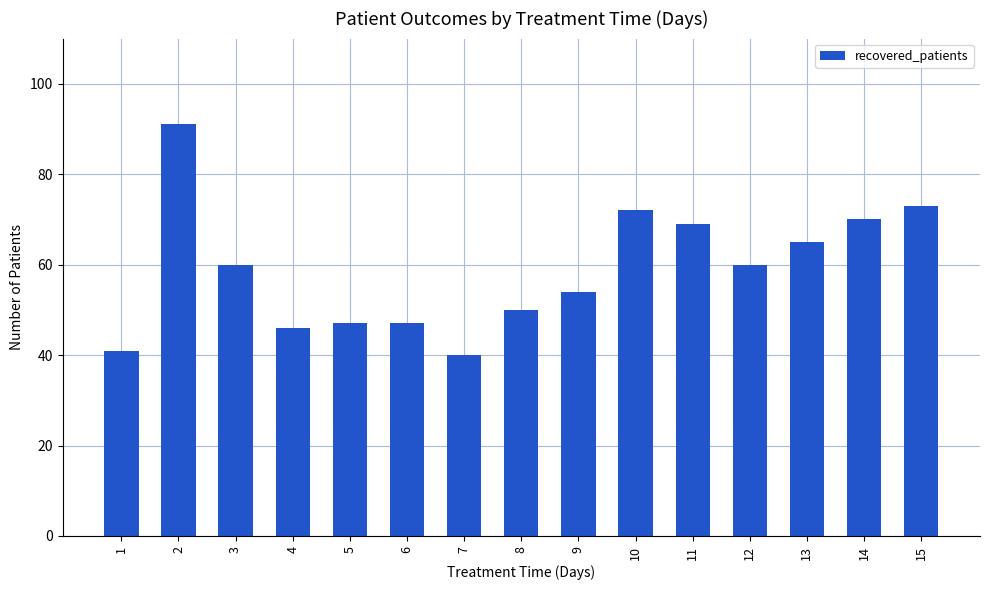

Between 9 and 10, which is larger?

10